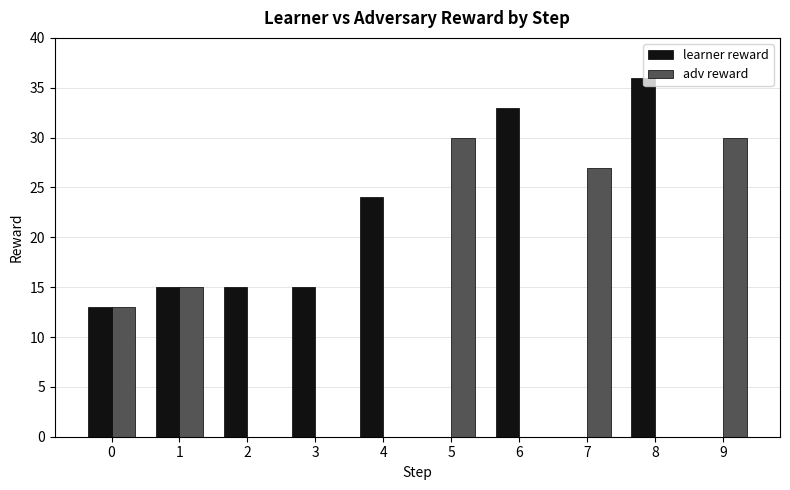

What is the total value across all series at 2?

15